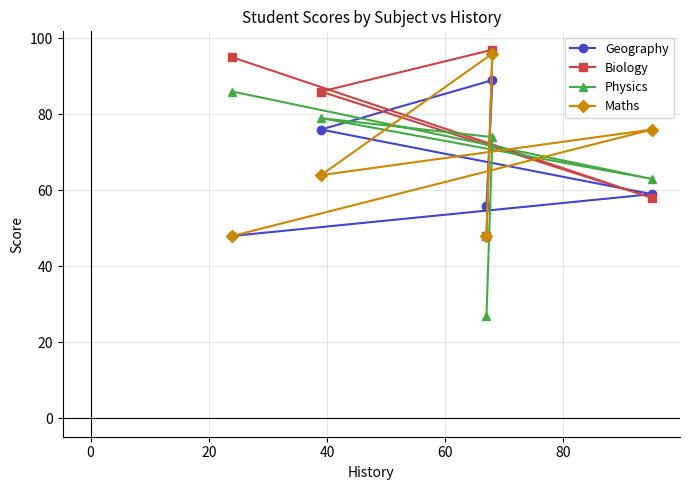

True or false: Biology and Geography cross at least once.

True